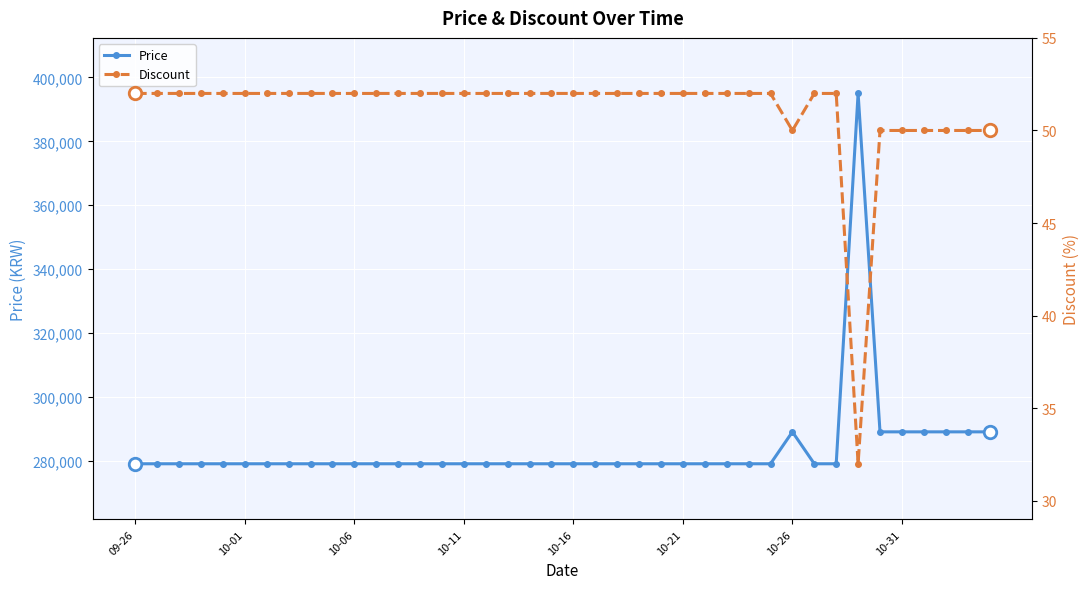

Rank the series by their average value, from highest to lowest.

Price, Discount